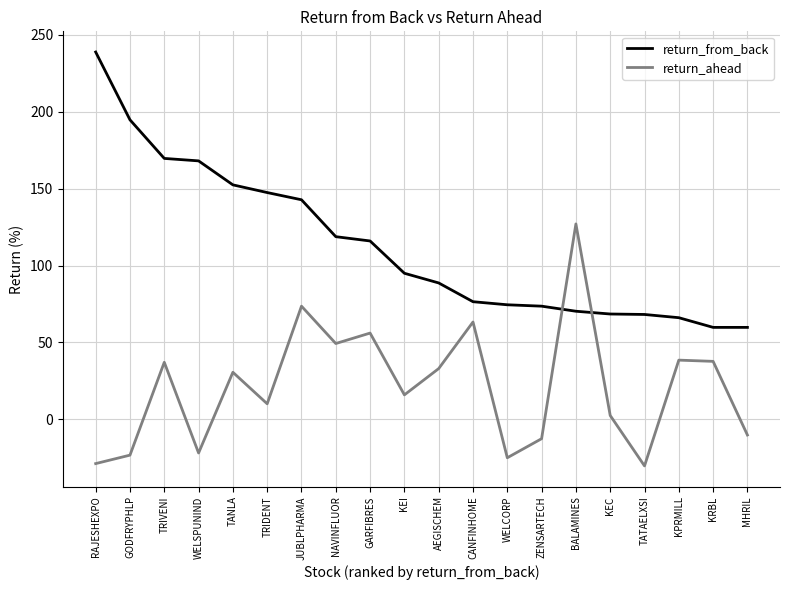

At how many categories does at least one series exceed 113?

10